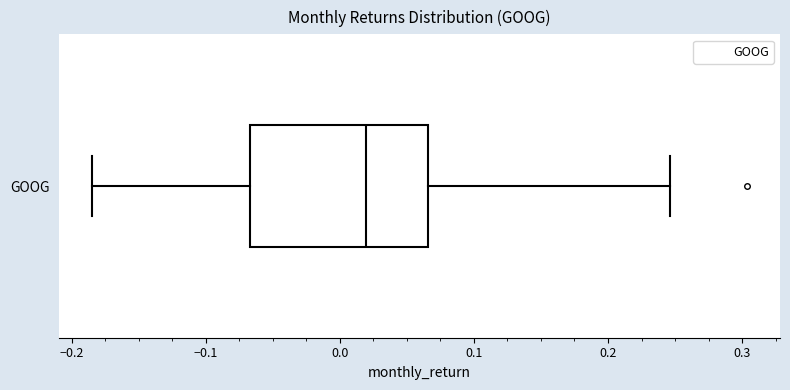

Where does the median line of the box for GOOG sit on the x-axis? The values are not printed on the chart, so give them approximately, as read against the axis.

0.02